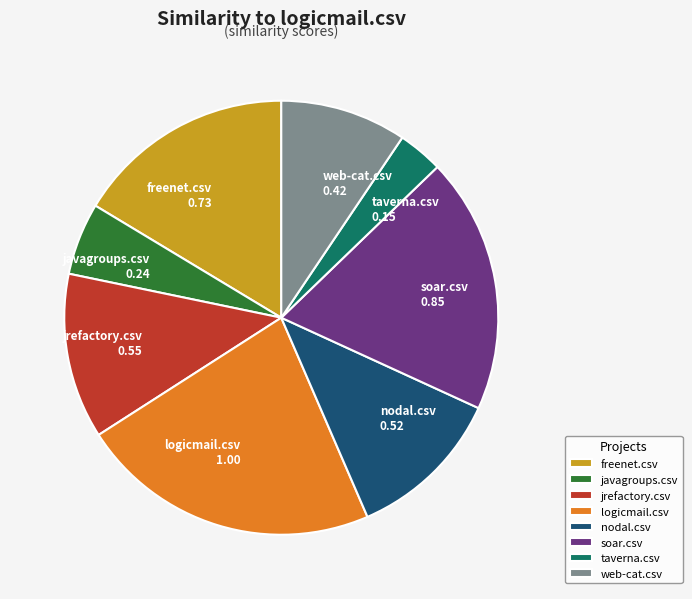

Rank the categories by value from lowest to highest.

taverna.csv, javagroups.csv, web-cat.csv, nodal.csv, jrefactory.csv, freenet.csv, soar.csv, logicmail.csv